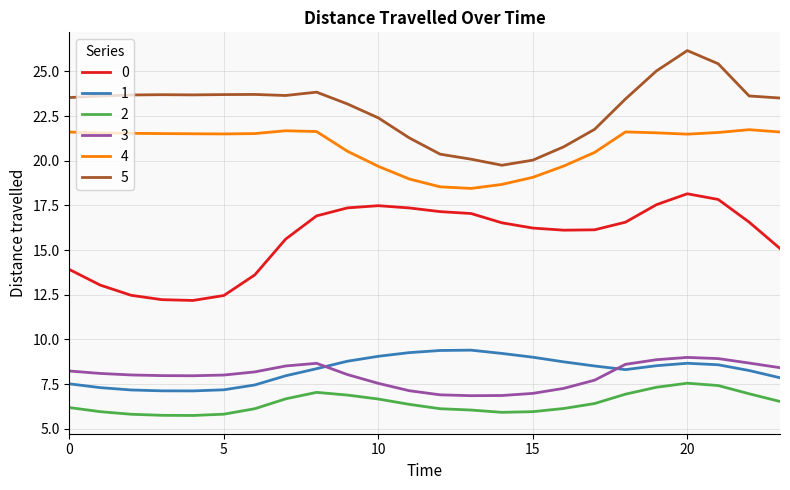

True or false: 5 and 4 intersect in this chart.

False